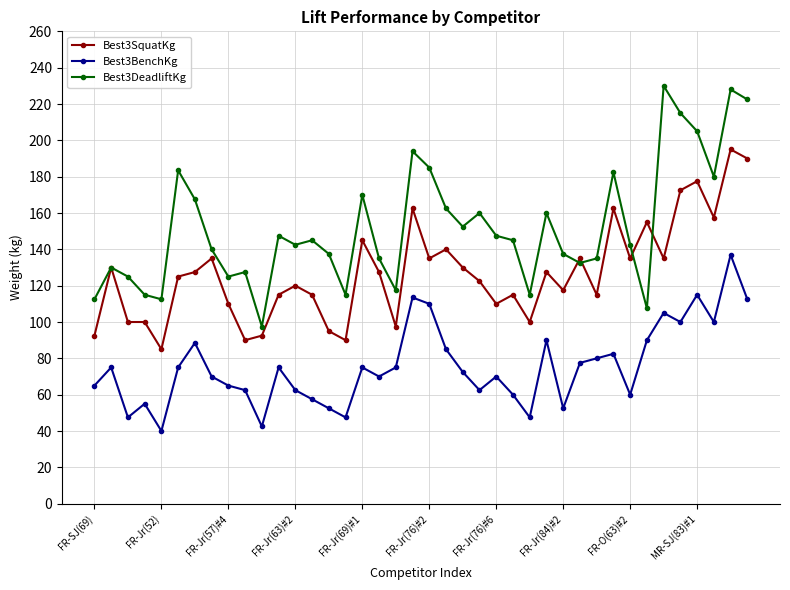

Which series has the largest total across all categories?

Best3DeadliftKg